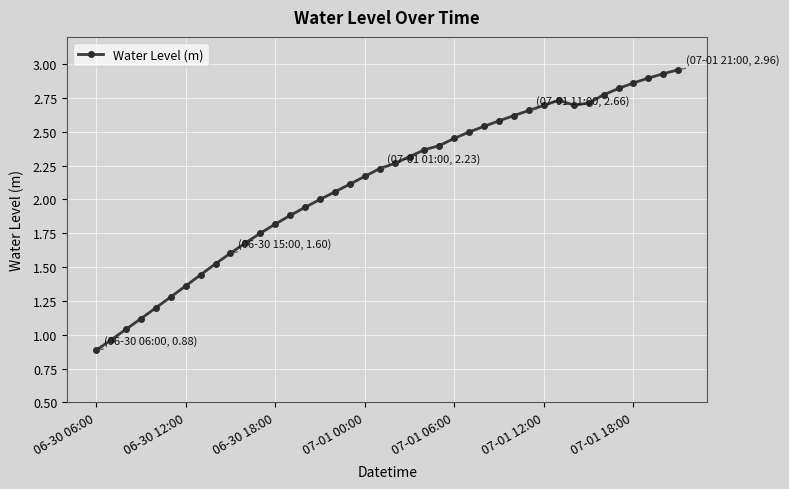

How many interior local valleys (lower than both neighbors) does the data have?

1